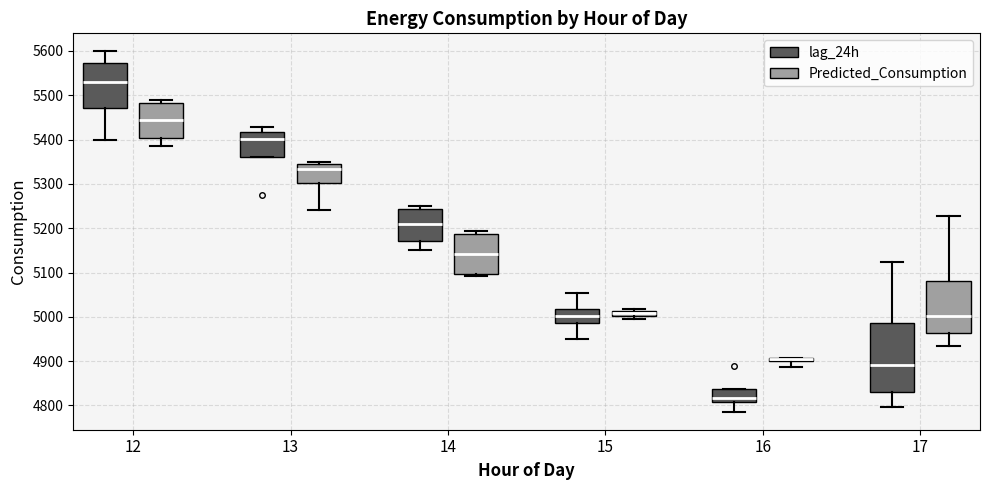

Comparing the boxes themselves (not the whiskers), which one is the tallest?

17 (lag_24h)